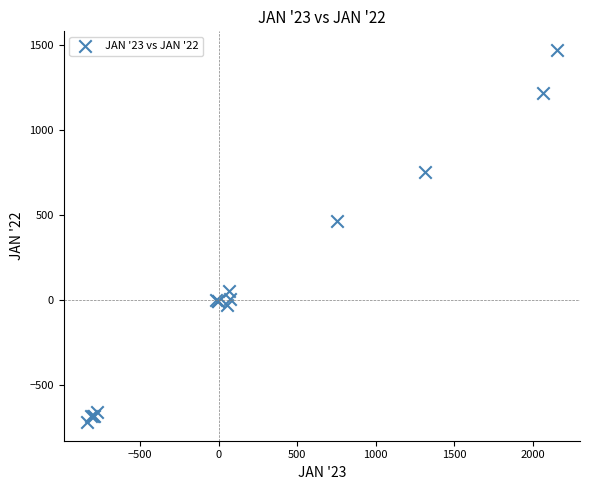

What Y value in the scatter plot is closest to 377?

464.0